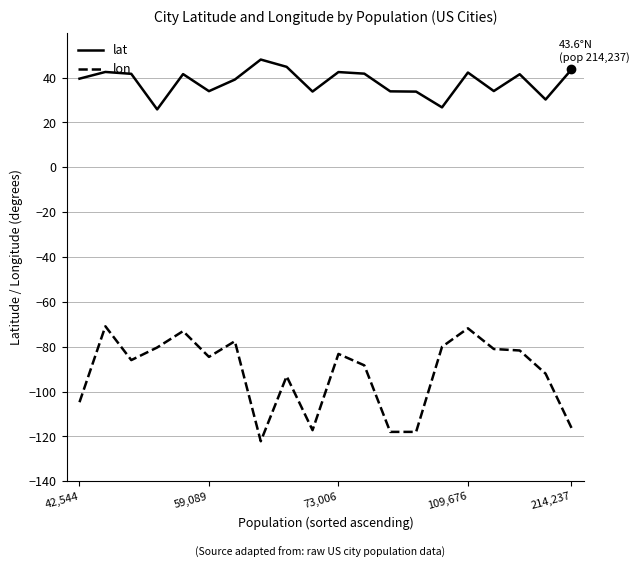

What is the difference between the maximum and minimum values in the lon series?

51.3